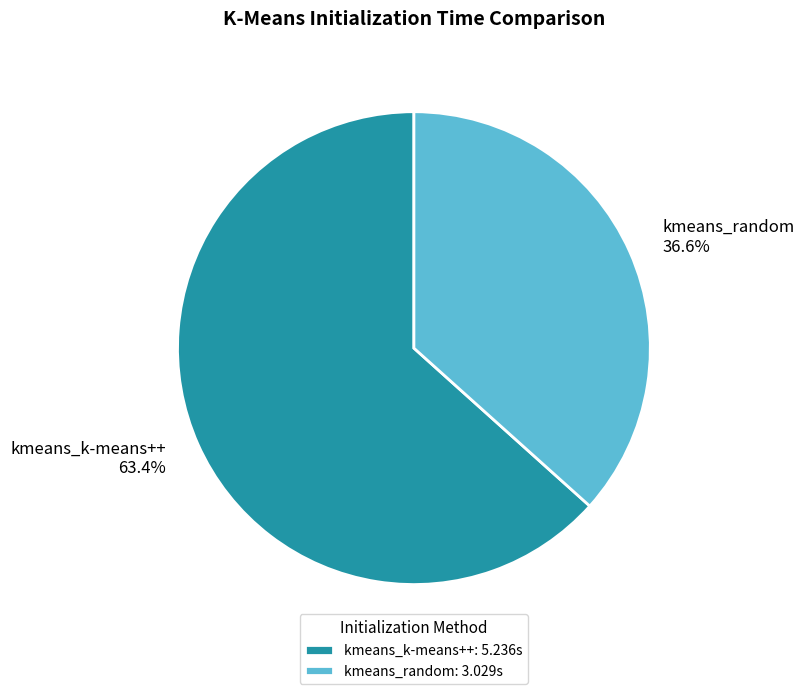

To the nearest percent, what is the combined percentage of kmeans_k-means++ and kmeans_random?

100%